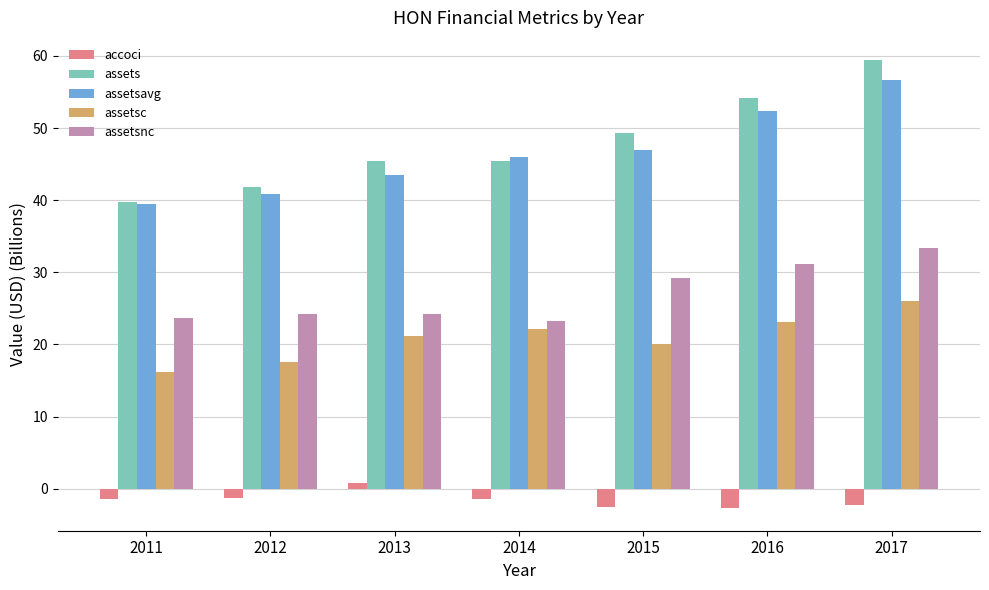

List the series in order of their peak value, lowest first.

accoci, assetsc, assetsnc, assetsavg, assets